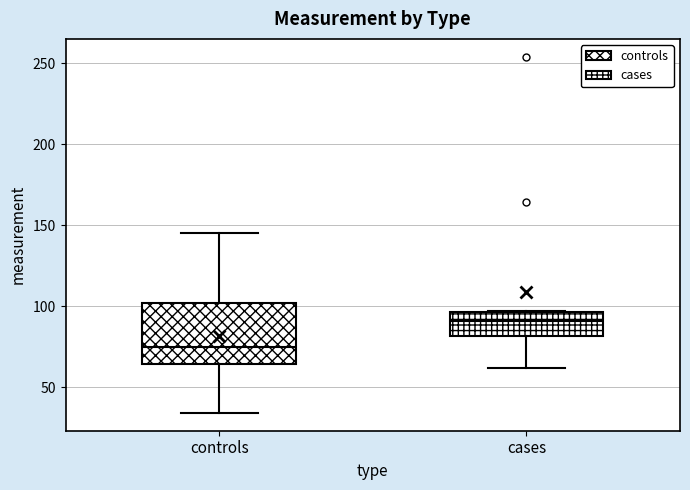

Which box's median line is the lowest?

controls